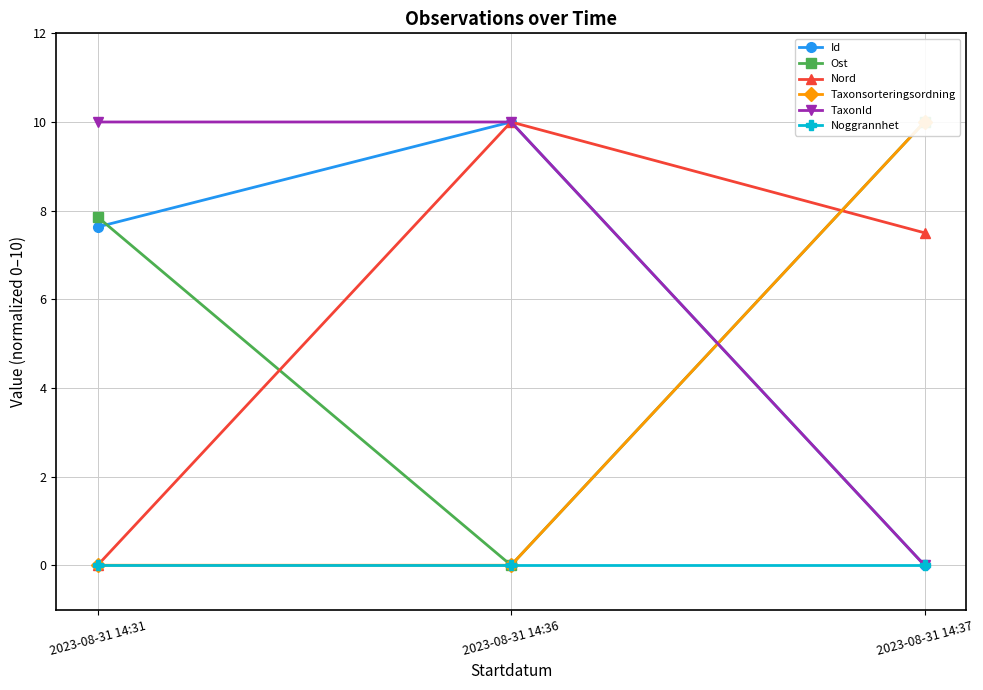

At which label does TaxonId reach its peak?

2023-08-31 14:31